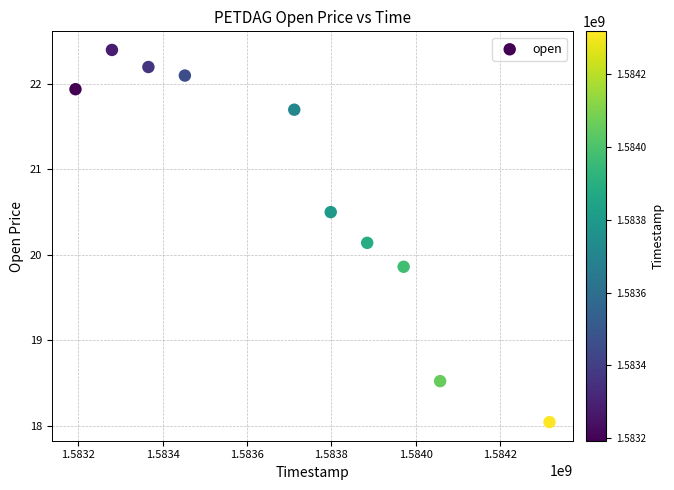

What is the average X value?

1583703360.0